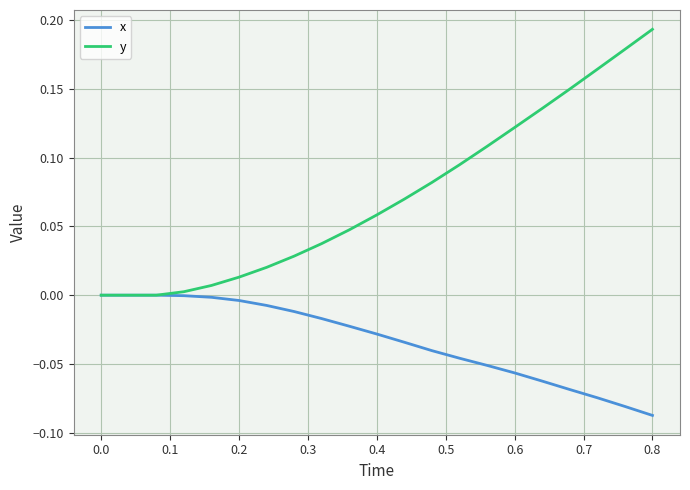

Which series has the largest range (max minus min)?

y